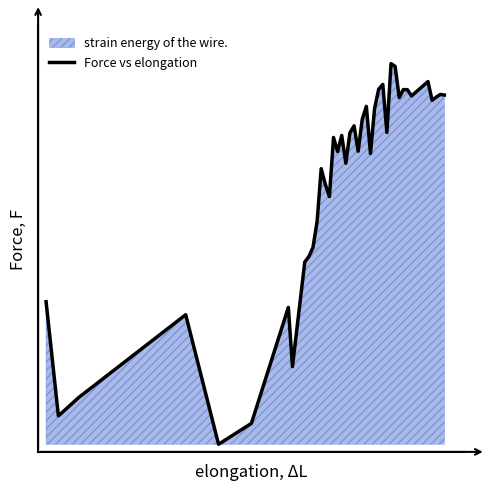

Does the chart display data point markers on the line(s)?

No